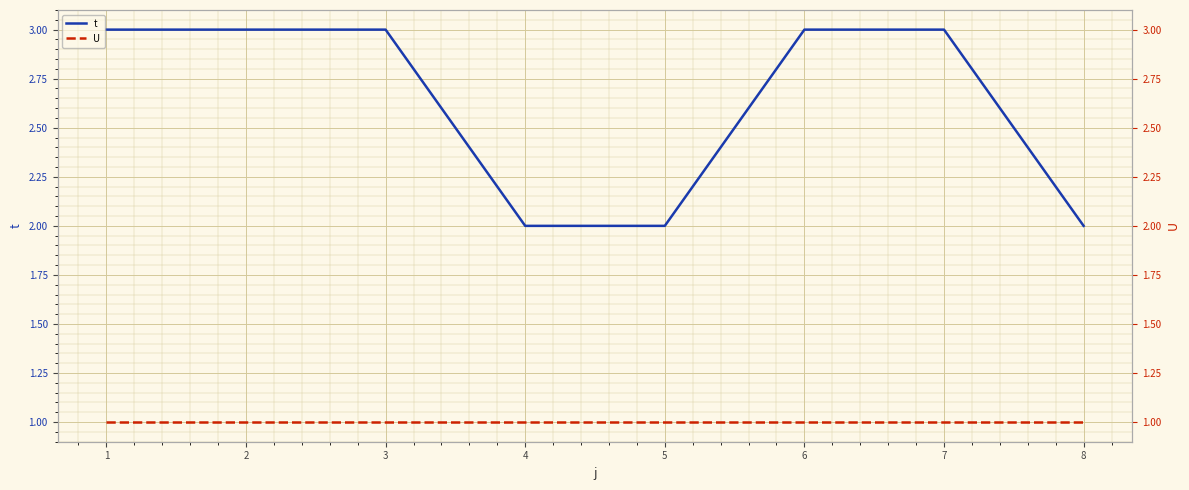

True or false: U has more than 0 points higher than both neighbors.

False